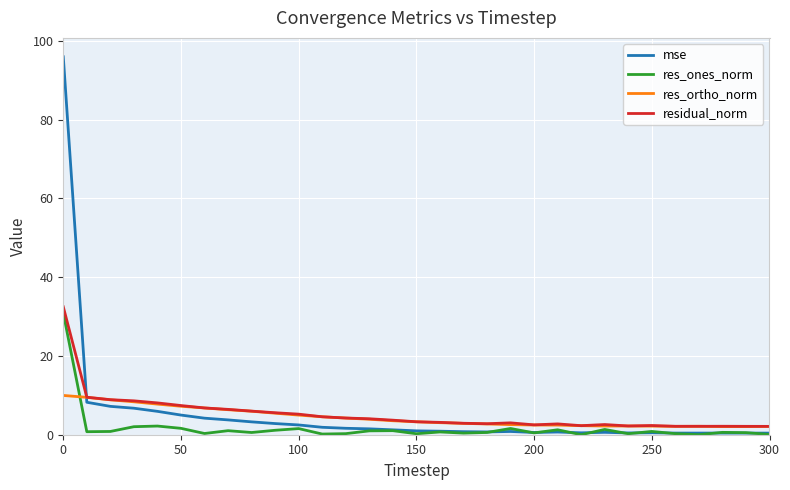

What is the maximum value shown in the chart?

96.0